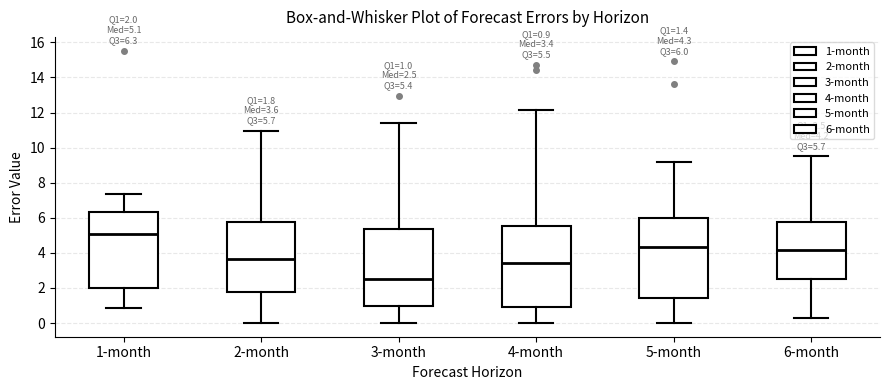

Which box's median line is the lowest?

3-month